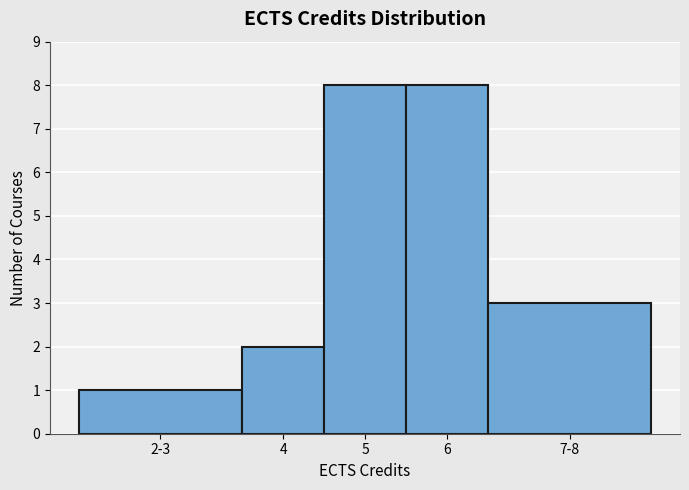

Reading right to left, list all the values displayed in this chart.

7-8=3	6=8	5=8	4=2	2-3=1